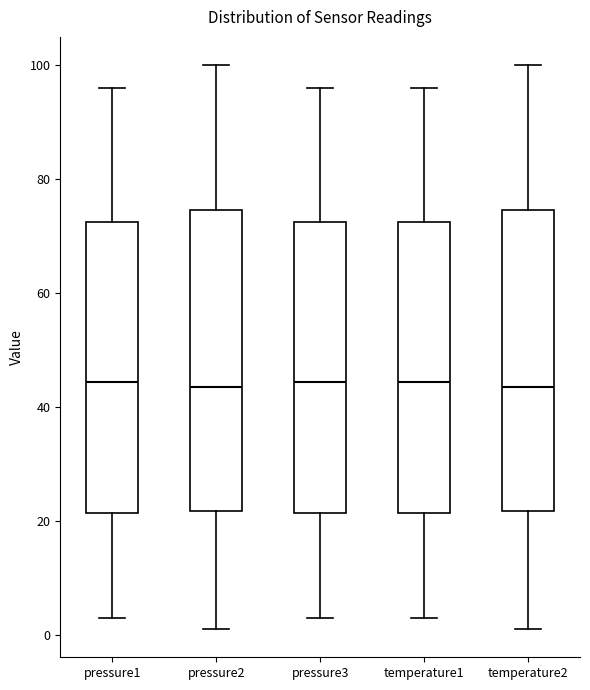

Reading left to right, transcribe this box plot: for each box, give where its median line is, the range the box spans, and where its two whiskers end, as read against the y-axis. The values are not printed on the chart, so give them approximately, as read against the axis.

pressure1: median 44, box 22 to 72, whiskers 4 to 96
pressure2: median 44, box 22 to 74, whiskers 2 to 100
pressure3: median 44, box 22 to 72, whiskers 4 to 96
temperature1: median 44, box 22 to 72, whiskers 4 to 96
temperature2: median 44, box 22 to 74, whiskers 2 to 100